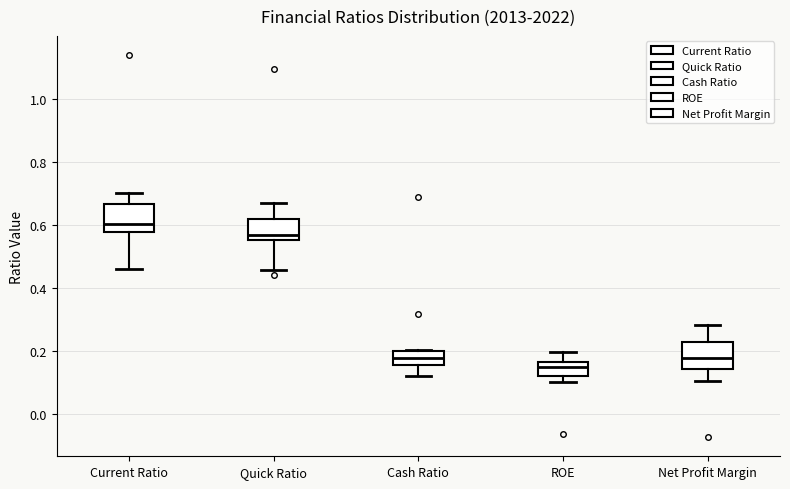

Where does the lower whisker of the box for Cash Ratio end on the y-axis? The values are not printed on the chart, so give them approximately, as read against the axis.

0.12